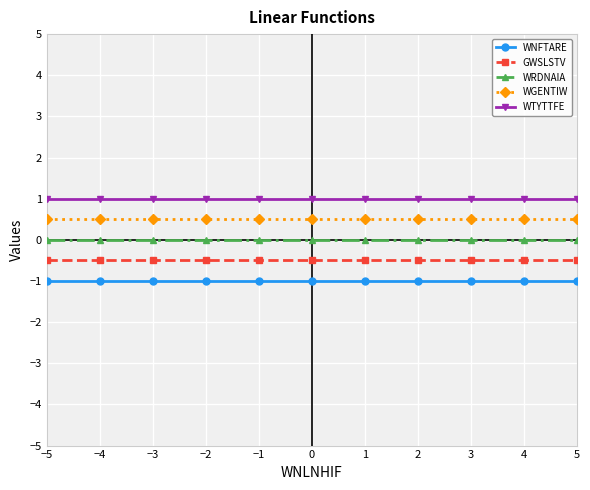

At how many categories does at least one series exceed 0?

11